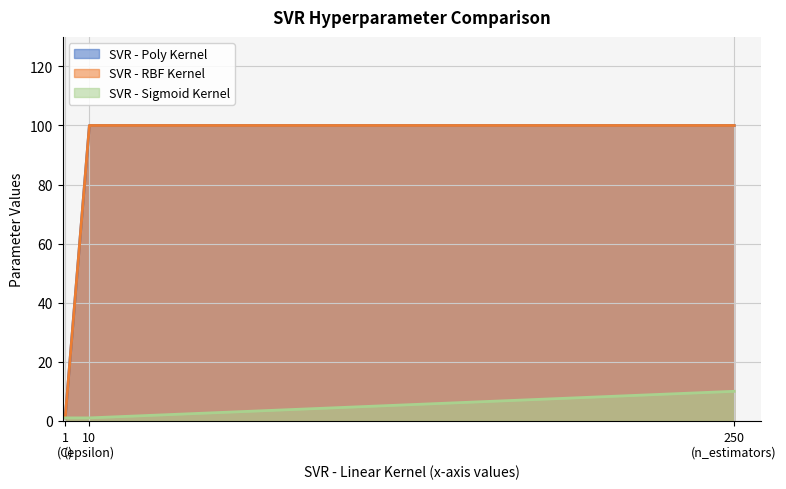

What is the maximum value shown in the chart?

100